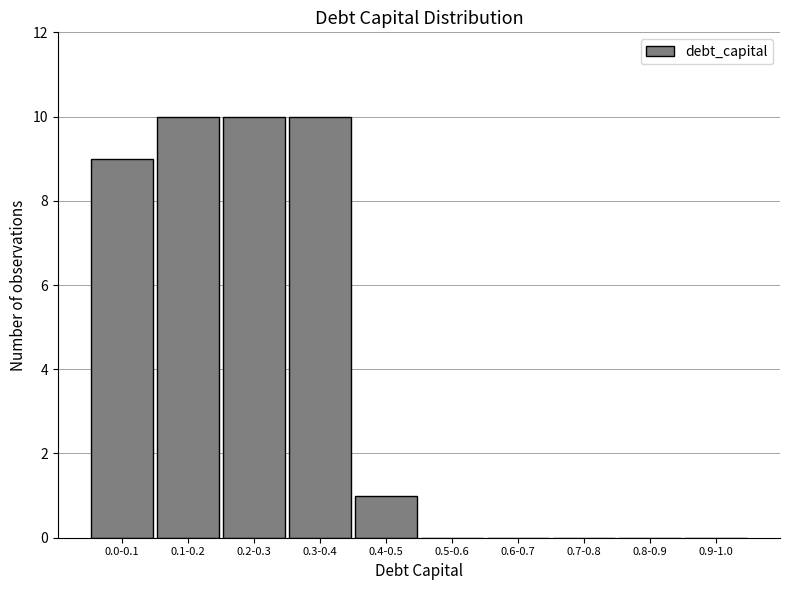

Reading left to right, list all the values displayed in this chart.

0.0-0.1=9	0.1-0.2=10	0.2-0.3=10	0.3-0.4=10	0.4-0.5=1	0.5-0.6=0	0.6-0.7=0	0.7-0.8=0	0.8-0.9=0	0.9-1.0=0